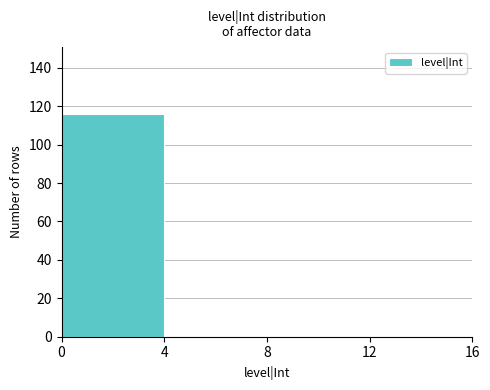

How tall is the bar that spans 0 to 4 on the x-axis? The values are not printed on the chart, so give them approximately, as read against the axis.

116